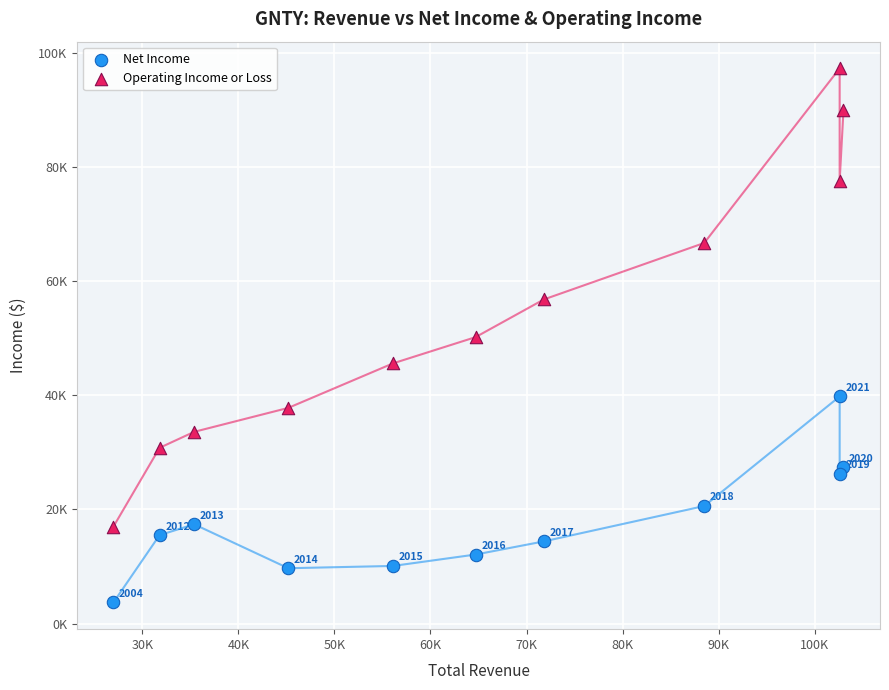

What are all the series names shown in the legend?

Net Income, Operating Income or Loss